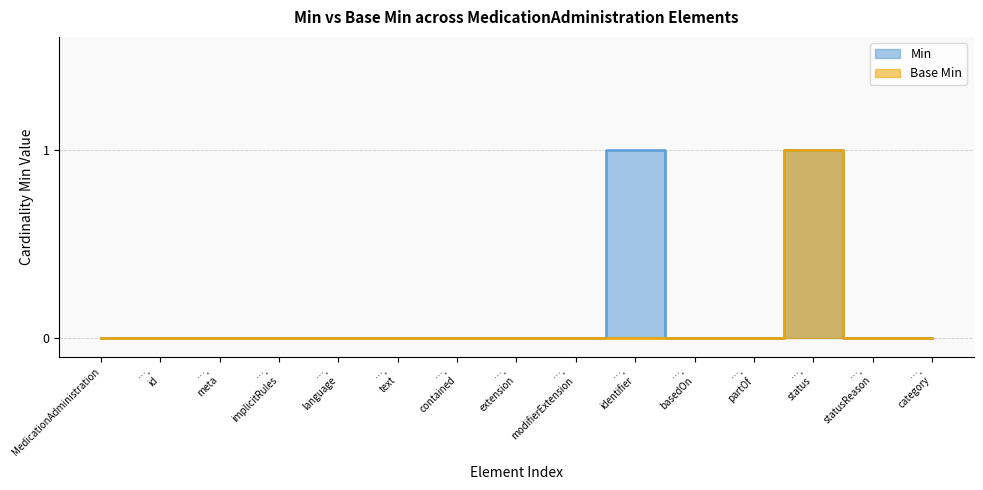

True or false: Base Min and Min intersect in this chart.

False